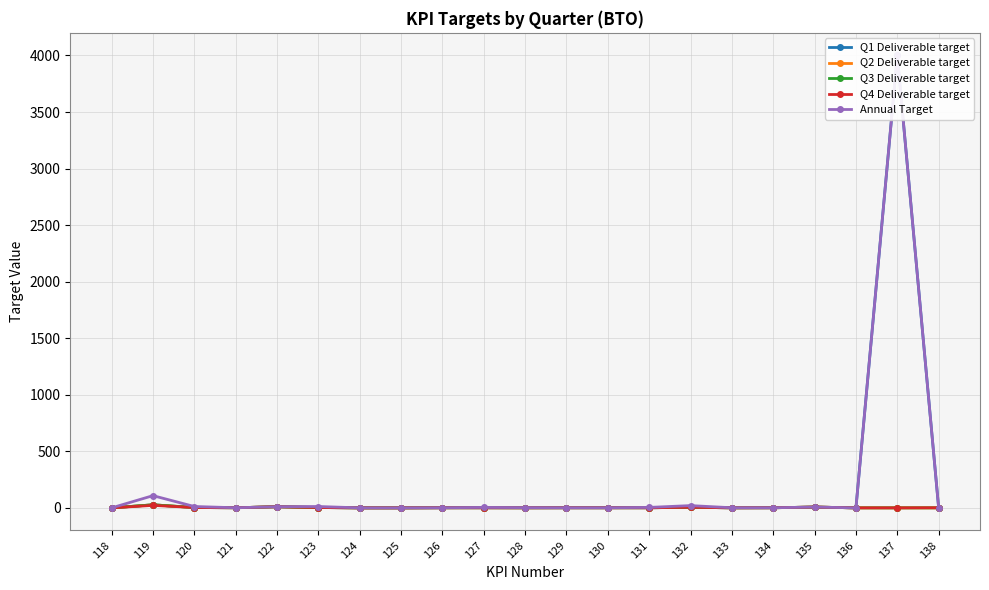

Which label corresponds to the smallest value in the chart?

118